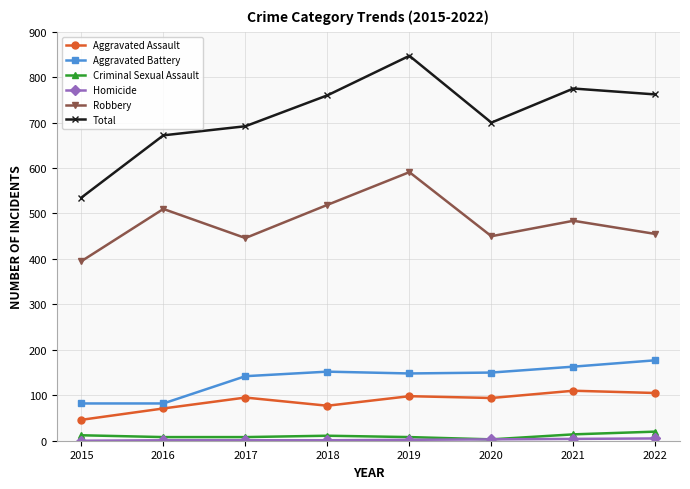

What is the total value across all series at 2015?

1070